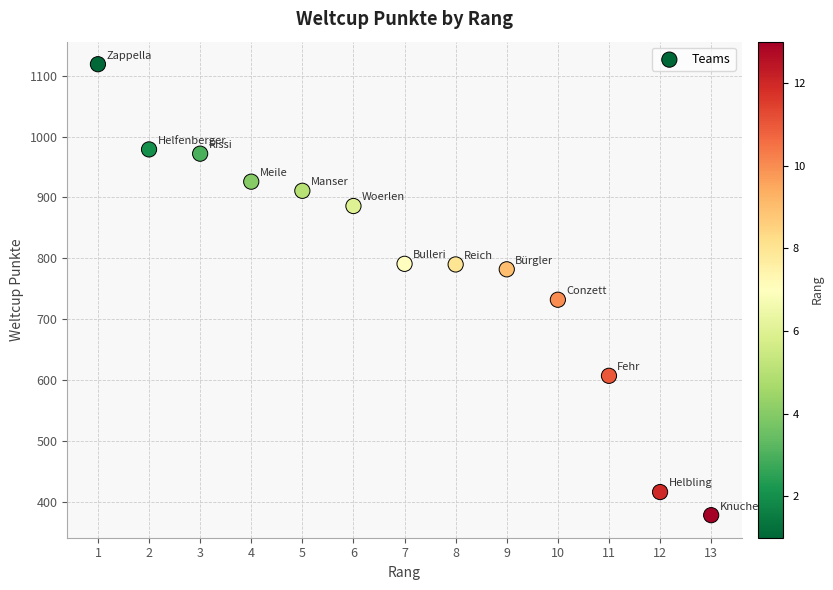

What is the range of X values (max minus min)?

12